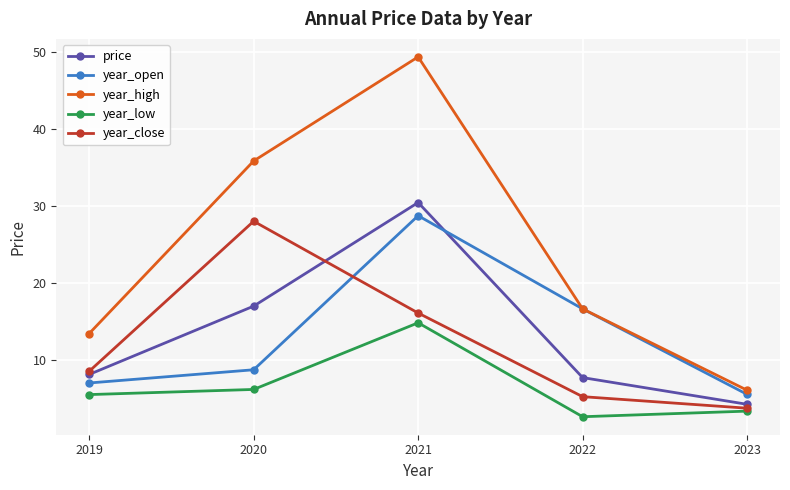

How many lines are shown in the chart?

5